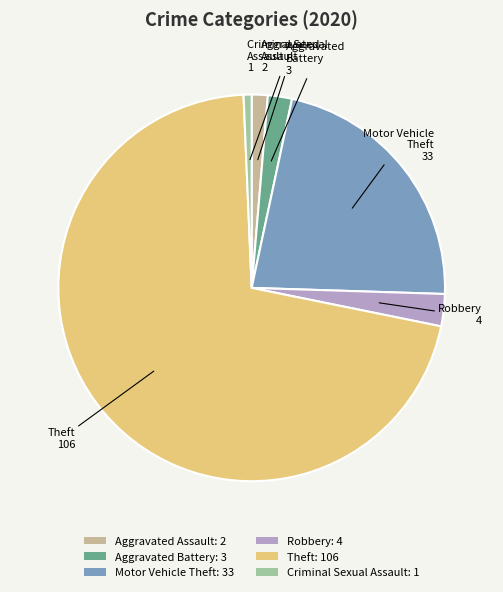

Count the number of slices in the pie.

6